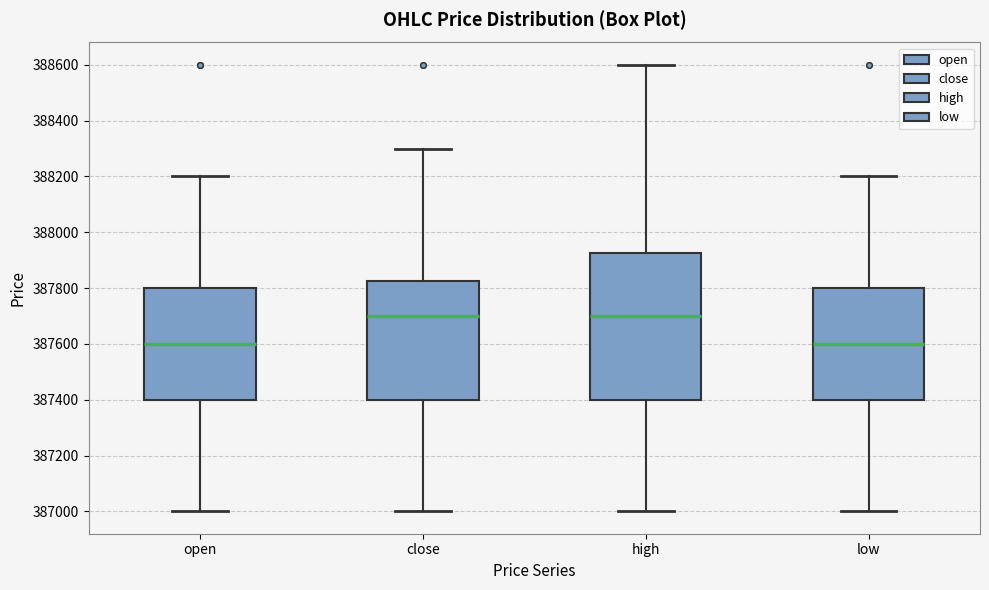

Where does the median line of the box for low sit on the y-axis? The values are not printed on the chart, so give them approximately, as read against the axis.

387600